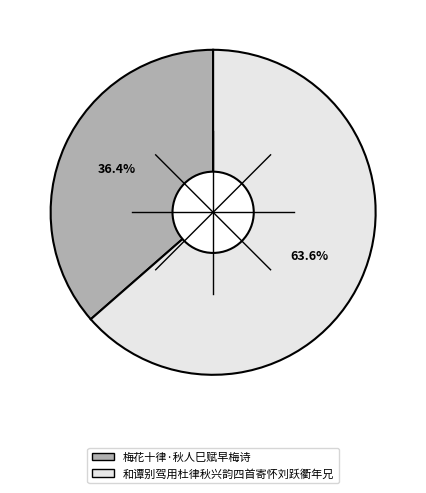

To the nearest percent, what portion does 和谭别驾用杜律秋兴韵四首寄怀刘跃衢年兄 represent?

64%